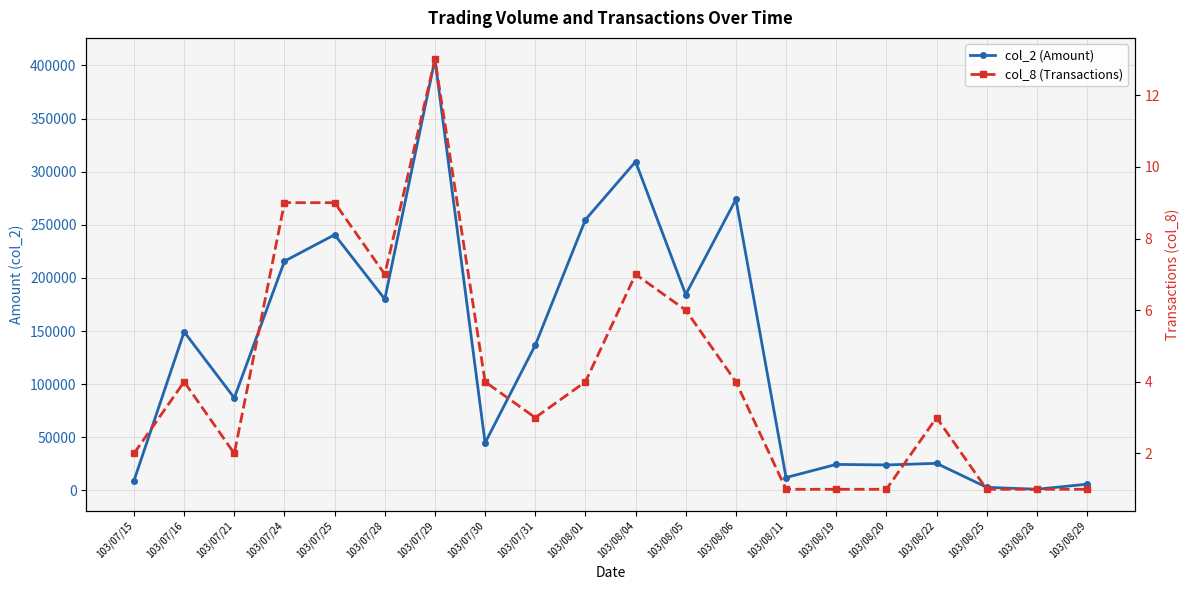

Which series changed the most between 103/07/28 and 103/08/05?

col_2 (Amount)